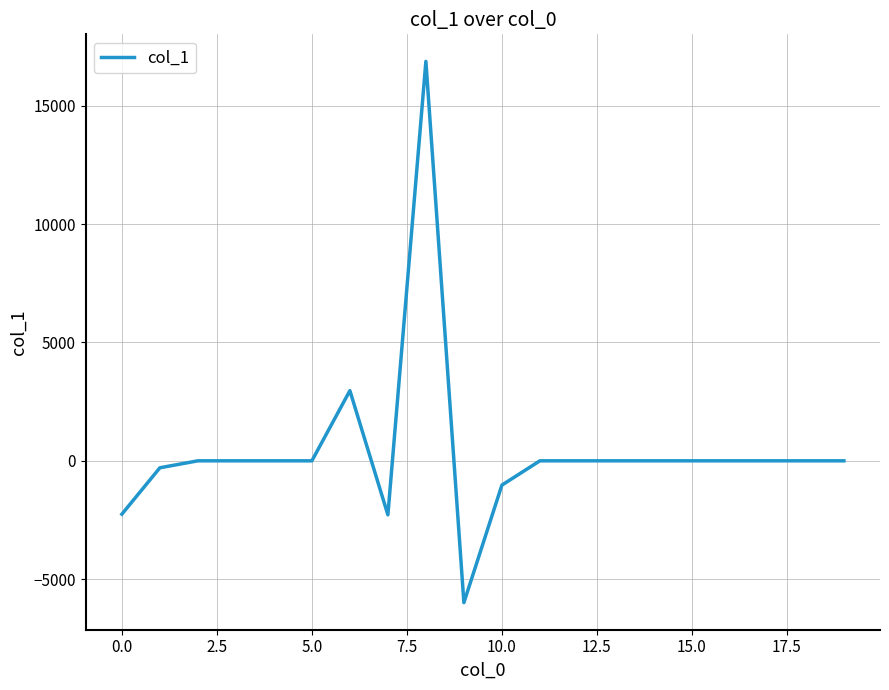

What is the difference between the maximum and minimum values?

22867.1